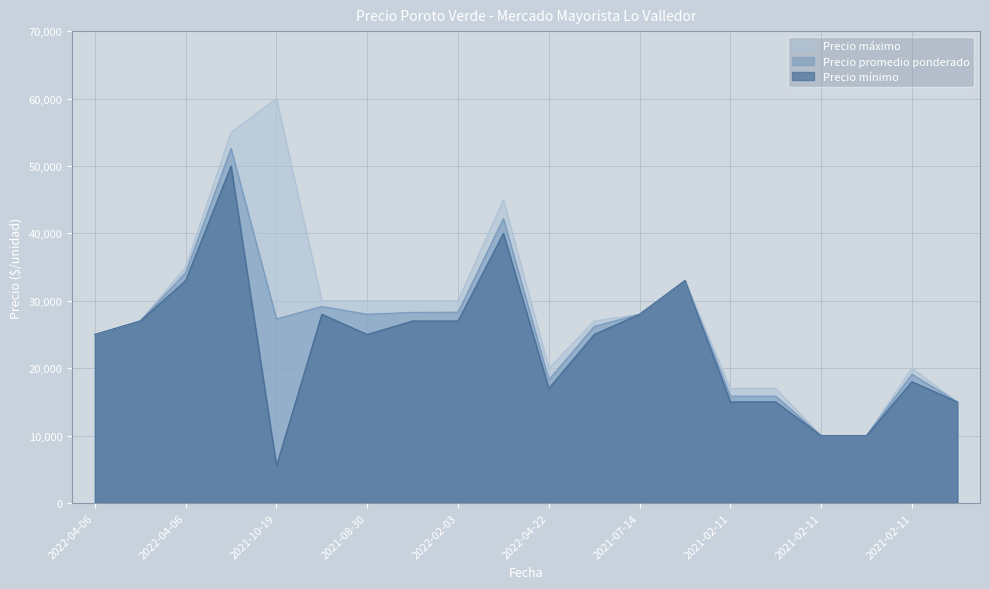

At how many categories does at least one series exceed 22182?

13